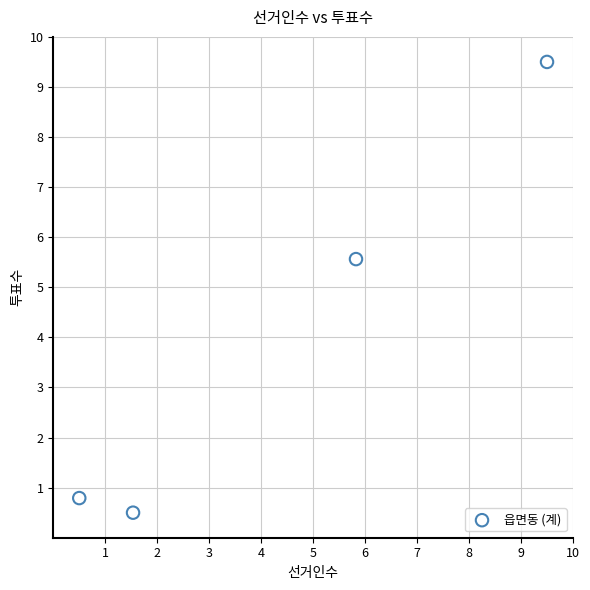

What is the range of X values (max minus min)?

9.0